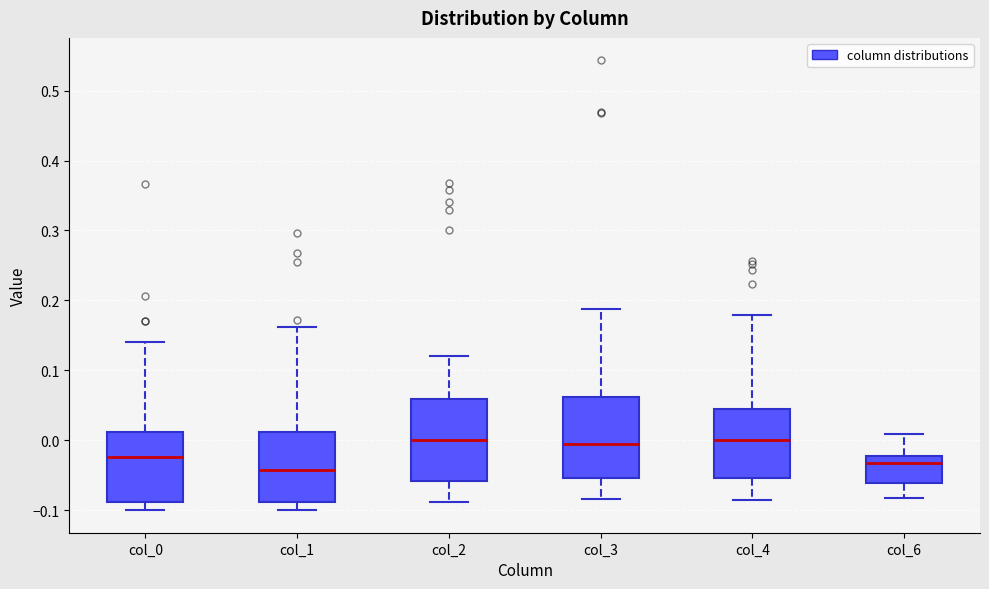

Reading left to right, transcribe this box plot: for each box, give where its median line is, the range the box spans, and where its two whiskers end, as read against the y-axis. The values are not printed on the chart, so give them approximately, as read against the axis.

col_0: median -0.02, box -0.09 to 0.01, whiskers -0.10 to 0.14
col_1: median -0.04, box -0.09 to 0.01, whiskers -0.10 to 0.16
col_2: median 0.00, box -0.06 to 0.06, whiskers -0.09 to 0.12
col_3: median -0.01, box -0.05 to 0.06, whiskers -0.08 to 0.19
col_4: median 0.00, box -0.05 to 0.05, whiskers -0.09 to 0.18
col_6: median -0.03, box -0.06 to -0.02, whiskers -0.08 to 0.01